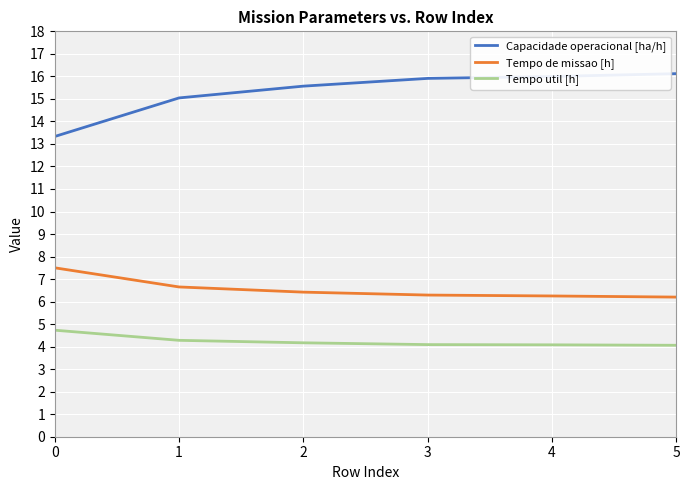

At how many categories does at least one series exceed 8?

6